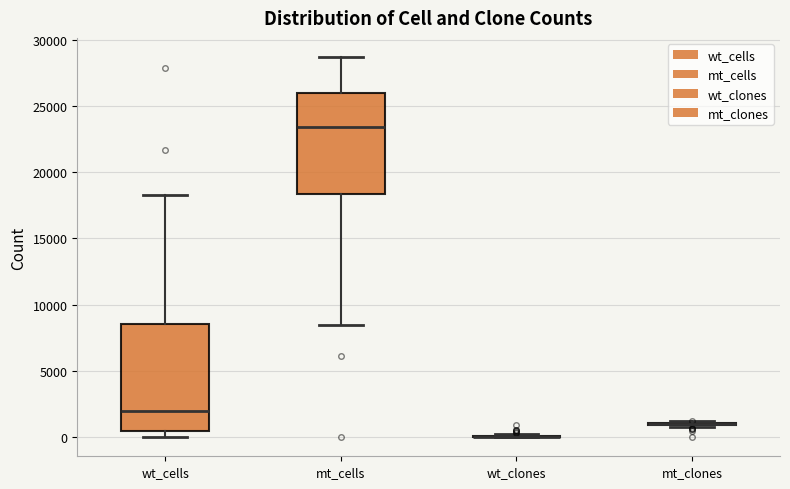

Reading left to right, transcribe this box plot: for each box, give where its median line is, the range the box spans, and where its two whiskers end, as read against the y-axis. The values are not printed on the chart, so give them approximately, as read against the axis.

wt_cells: median 2000, box 500 to 8500, whiskers 0 to 18500
mt_cells: median 23500, box 18500 to 26000, whiskers 8500 to 28500
wt_clones: box collapsed to a line at 0, whiskers 0 to 0
mt_clones: box collapsed to a line at 1000, whiskers 500 to 1000